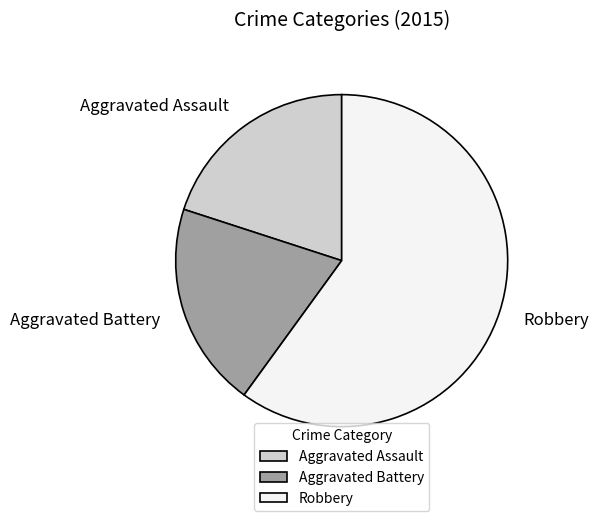

Is it true that Aggravated Battery is 20% of the pie?

True